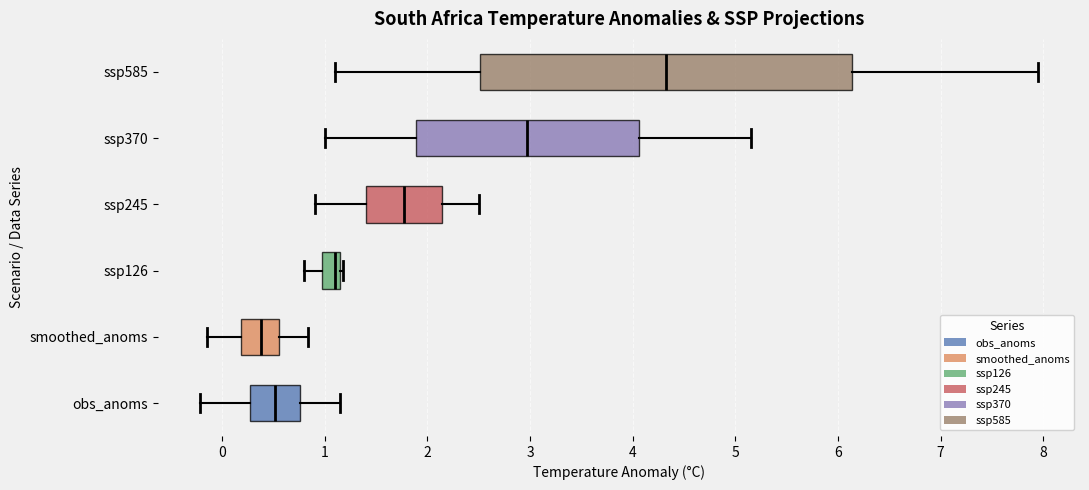

Which box is the widest, from its left edge to its right edge?

ssp585